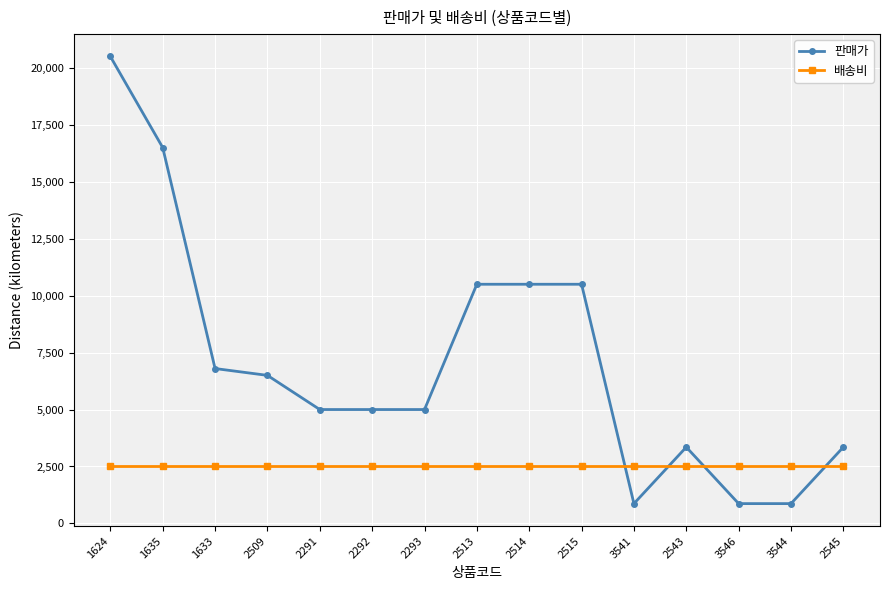

The value of 판매가 at 3546 is 870. True or false?

True